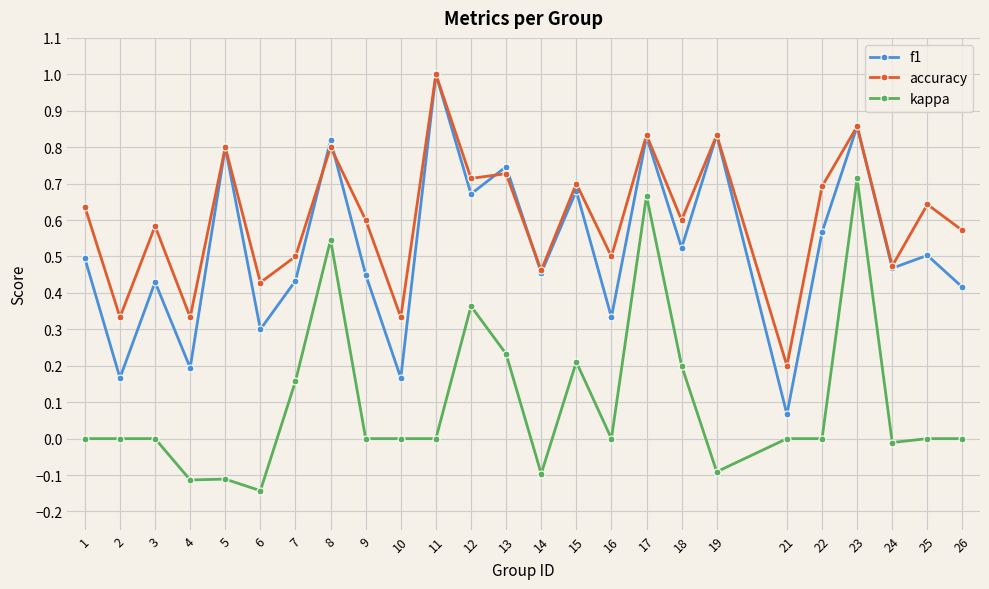

At which category does accuracy reach its first local peak?

3